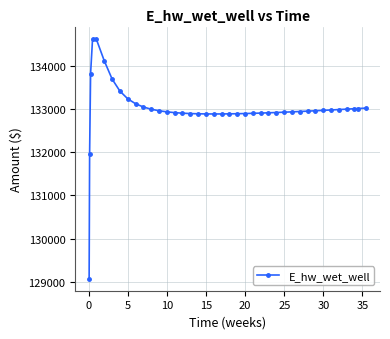

What is the sum of all values?

5319976.0